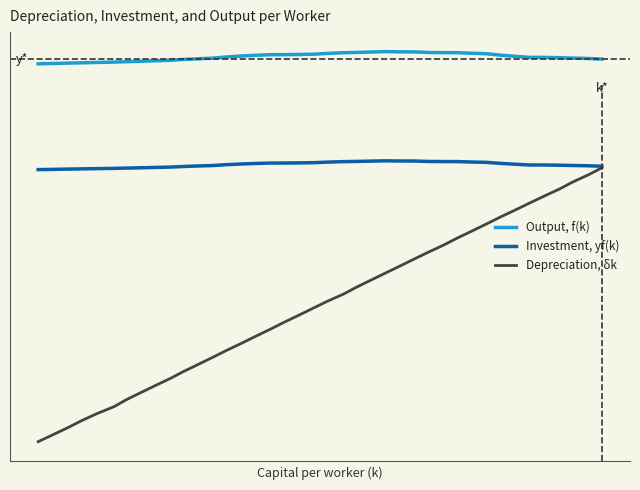

Does the chart display data point markers on the line(s)?

No